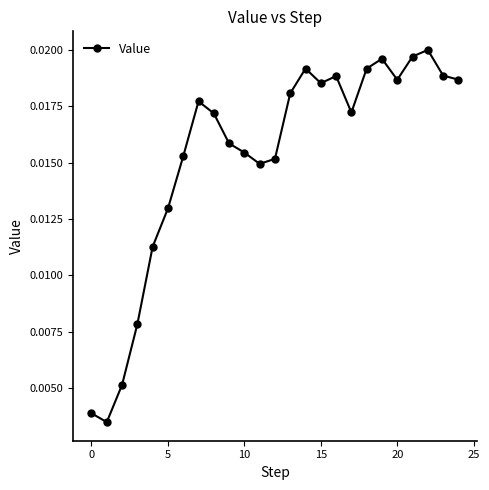

True or false: there are more than 2 points higher than both neighbors.

True